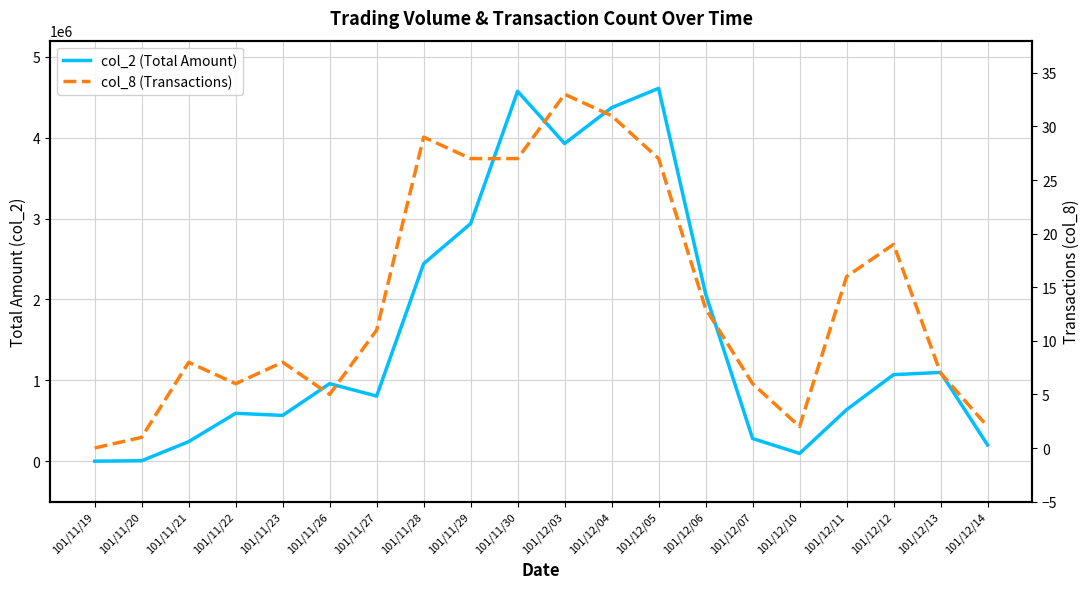

True or false: col_2 (Total Amount) and col_8 (Transactions) cross at least once.

False